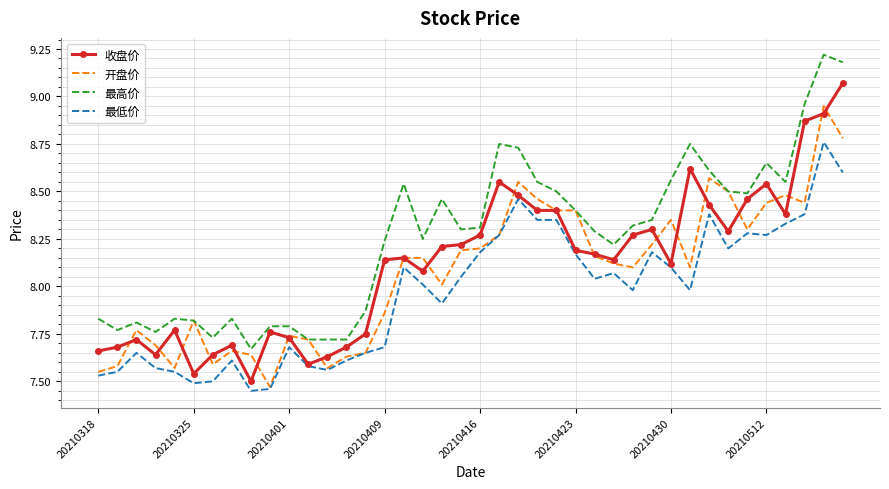

Which series has the largest total across all categories?

最高价